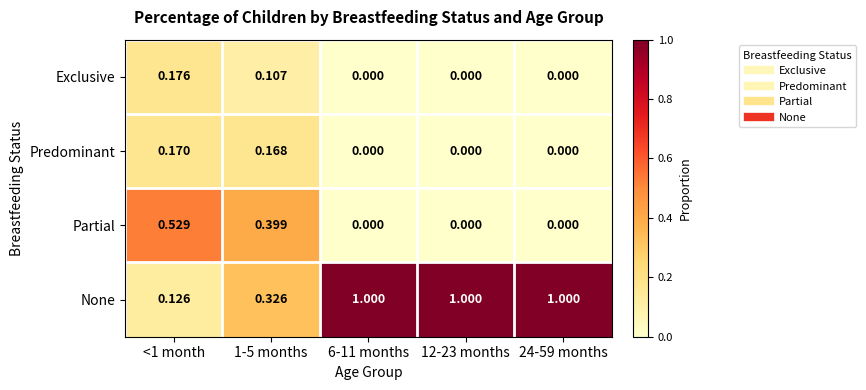

At 1-5 months, list the series in order from largest to smallest.

Partial, None, Predominant, Exclusive